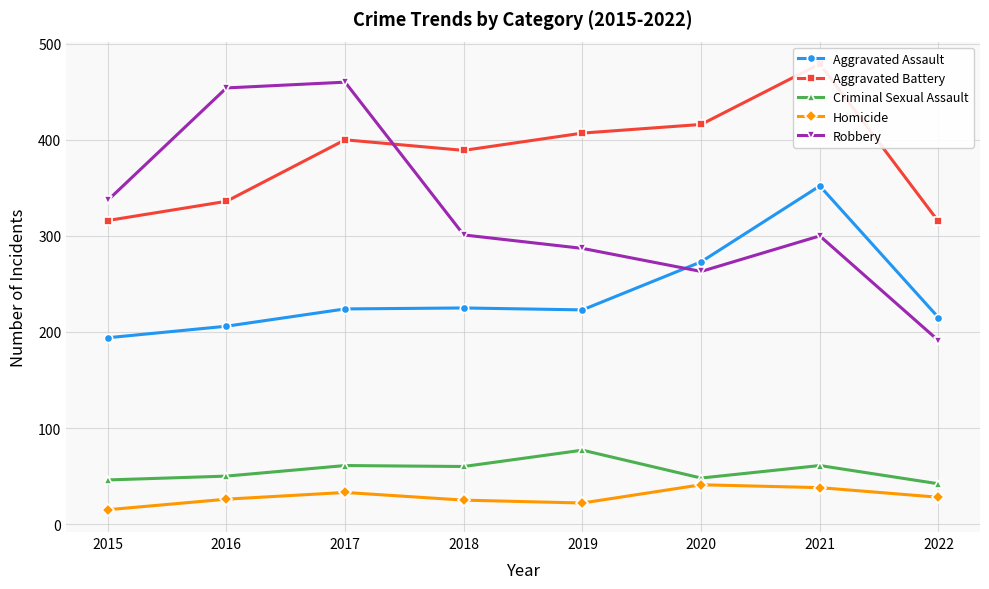

What is the greatest value displayed?

479